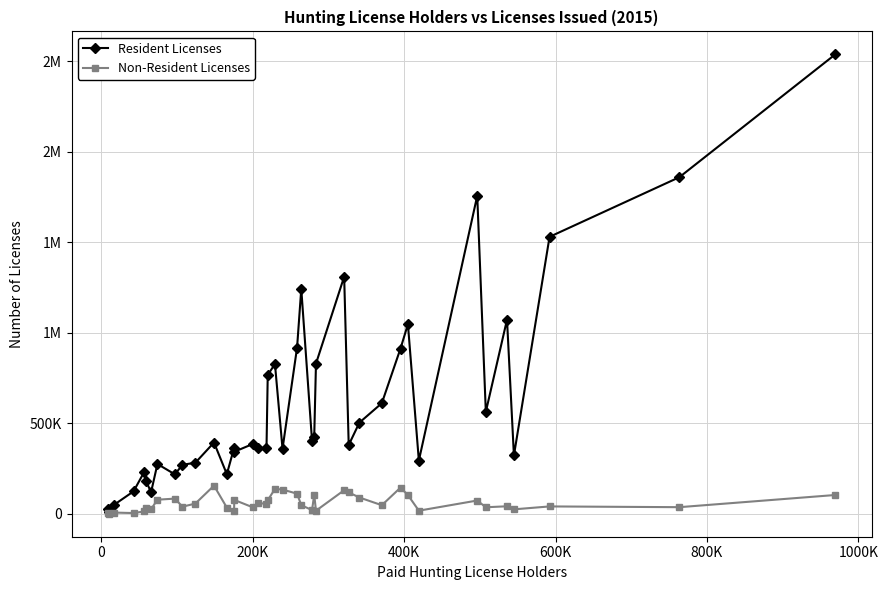

Does the chart have visible grid lines?

Yes